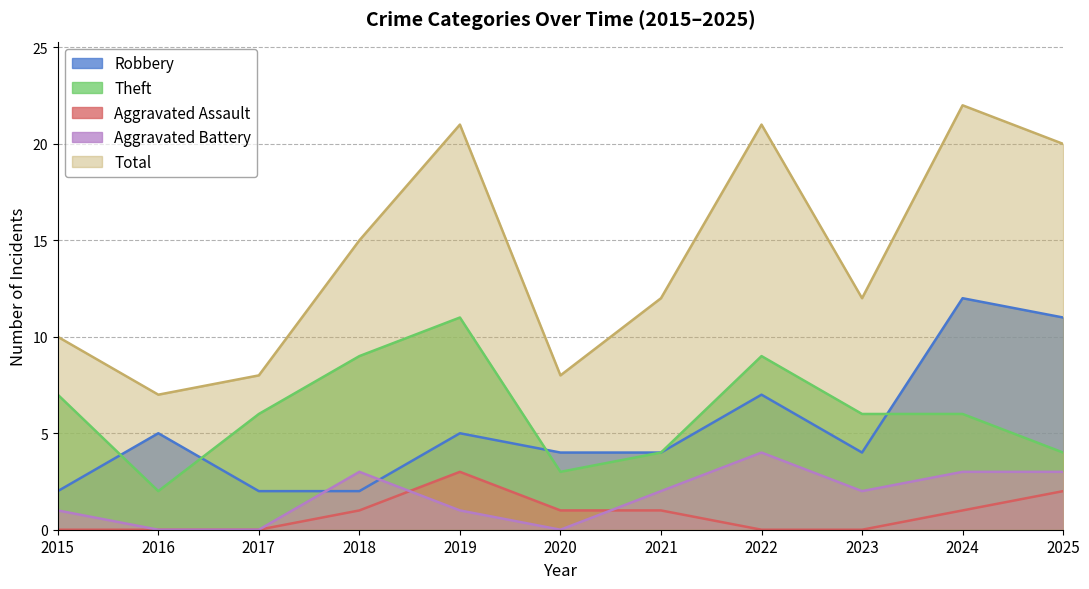

At which category does Aggravated Assault reach its first local peak?

2019